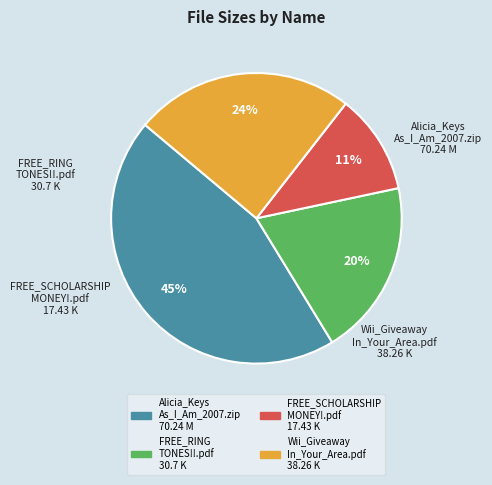

To the nearest percent, what is the difference between the largest and smallest slice percentages?

34%